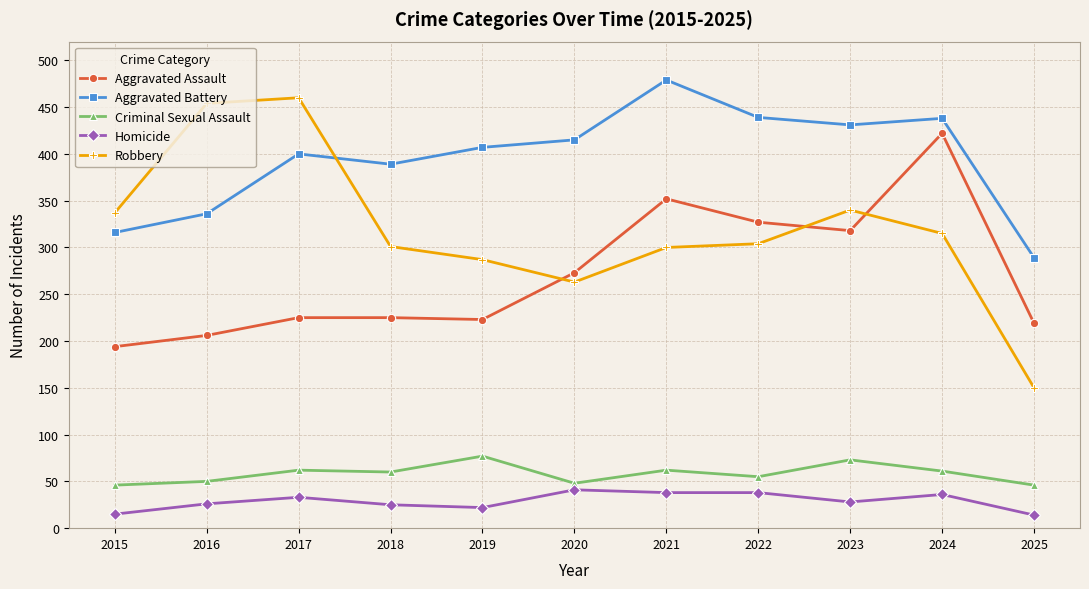

Where is the first local minimum for Aggravated Battery?

2018